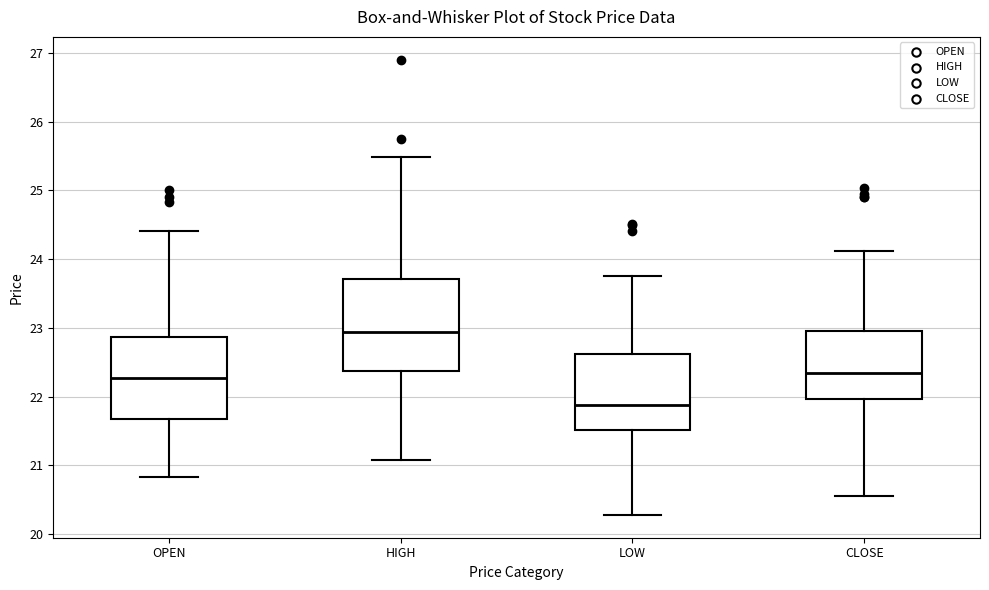

Reading left to right, transcribe this box plot: for each box, give where its median line is, the range the box spans, and where its two whiskers end, as read against the y-axis. The values are not printed on the chart, so give them approximately, as read against the axis.

OPEN: median 22.3, box 21.7 to 22.9, whiskers 20.8 to 24.4
HIGH: median 22.9, box 22.4 to 23.7, whiskers 21.1 to 25.5
LOW: median 21.9, box 21.5 to 22.6, whiskers 20.3 to 23.8
CLOSE: median 22.4, box 22.0 to 23.0, whiskers 20.6 to 24.1